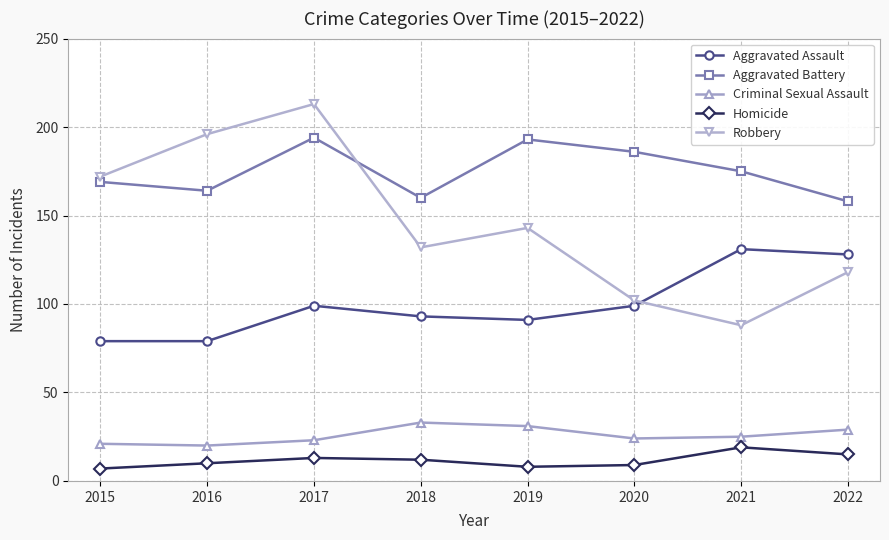

At how many categories does at least one series exceed 71?

8